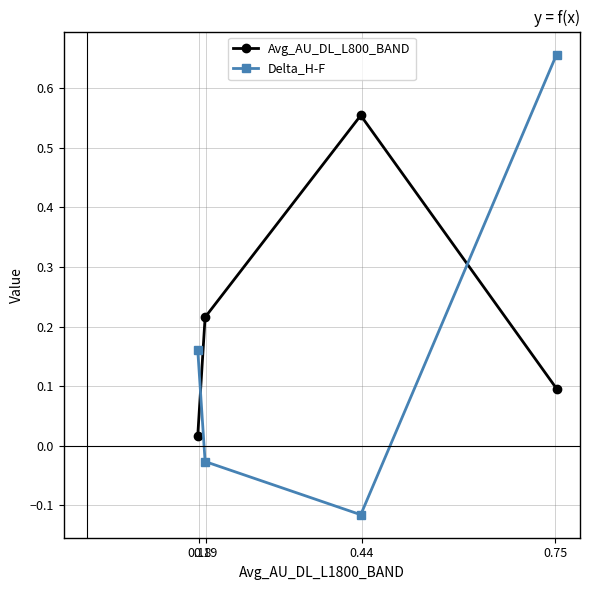

What are all the series names shown in the legend?

Avg_AU_DL_L800_BAND, Delta_H-F